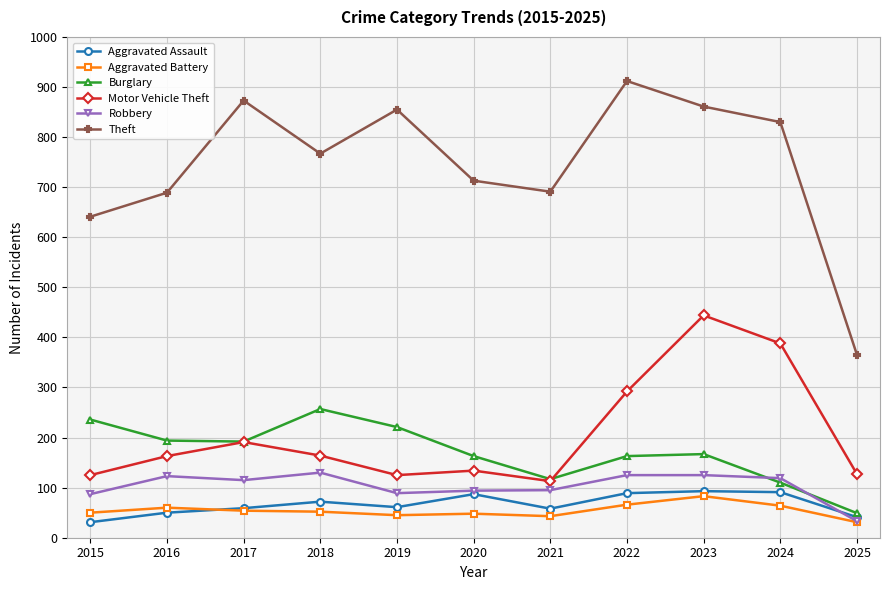

Read the Robbery value at 2015.

87